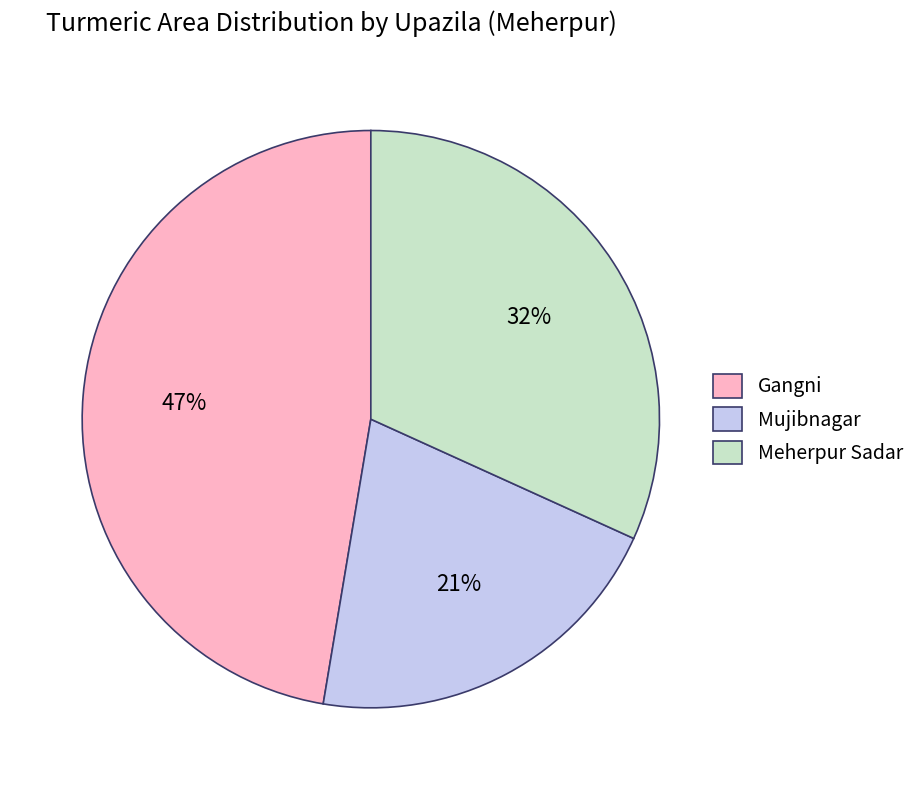

To the nearest percent, what is the average slice percentage?

33%